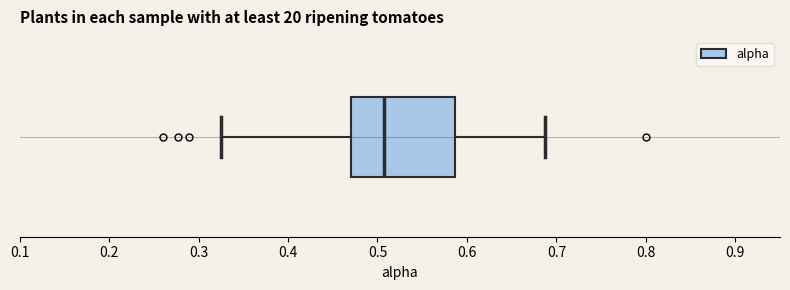

Read this box plot against the x-axis: the position of the median line, the range covered by the box, and the ends of both whiskers. The values are not printed on the chart, so give them approximately, as read against the axis.

median 0.51, box 0.47 to 0.59, whiskers 0.32 to 0.69